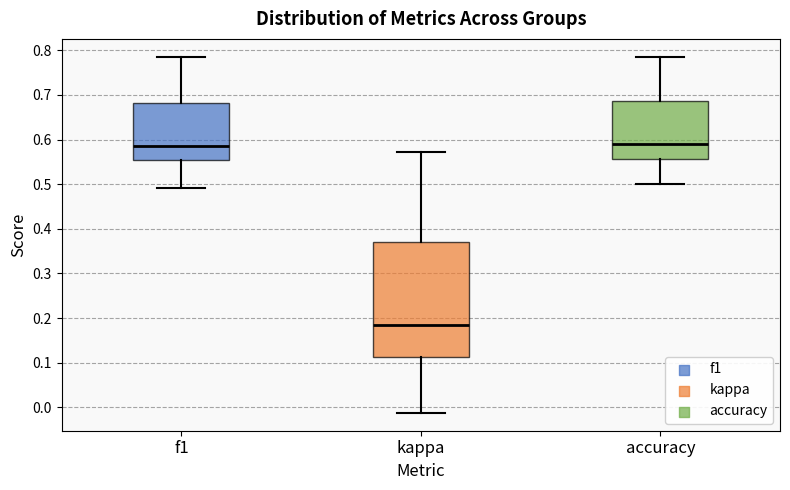

Reading left to right, read every box against the y-axis: the position of its median line, the range the box covers, and the ends of its whiskers. The values are not printed on the chart, so give them approximately, as read against the axis.

f1: median 0.59, box 0.55 to 0.68, whiskers 0.49 to 0.78
kappa: median 0.18, box 0.11 to 0.37, whiskers -0.01 to 0.57
accuracy: median 0.59, box 0.56 to 0.69, whiskers 0.50 to 0.79